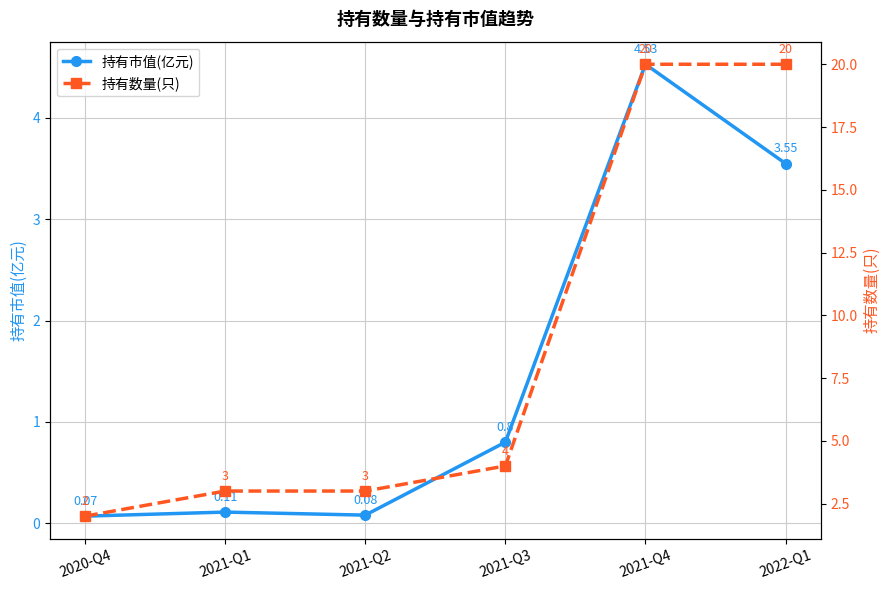

At which label is 持有数量(只) closest to 11?

2021-Q3